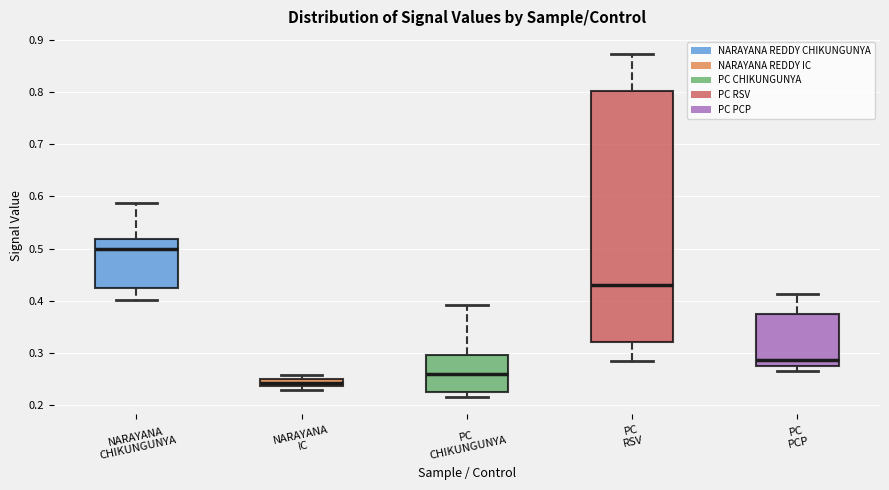

Which box is the tallest, from its lower edge to its upper edge?

PC RSV